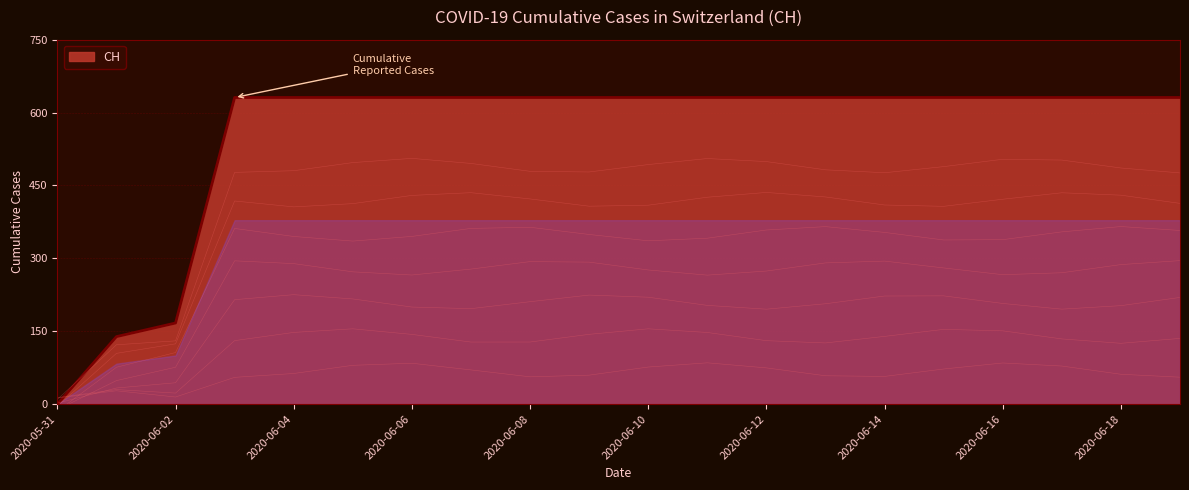

Reading left to right, list all the values displayed in this chart.

2020-05-31=0	2020-06-01=139	2020-06-02=167	2020-06-03=631	2020-06-04=631	2020-06-05=631	2020-06-06=631	2020-06-07=631	2020-06-08=631	2020-06-09=631	2020-06-10=631	2020-06-11=631	2020-06-12=631	2020-06-13=631	2020-06-14=631	2020-06-15=631	2020-06-16=631	2020-06-17=631	2020-06-18=631	2020-06-19=631